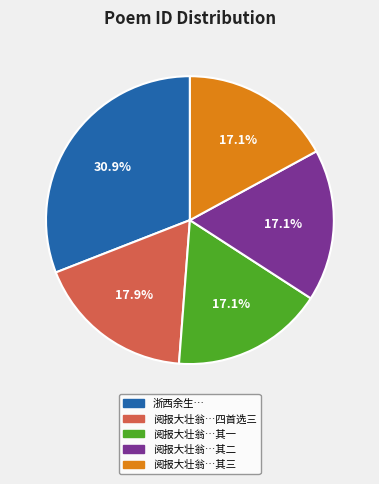

Does any single category account for the majority?

No